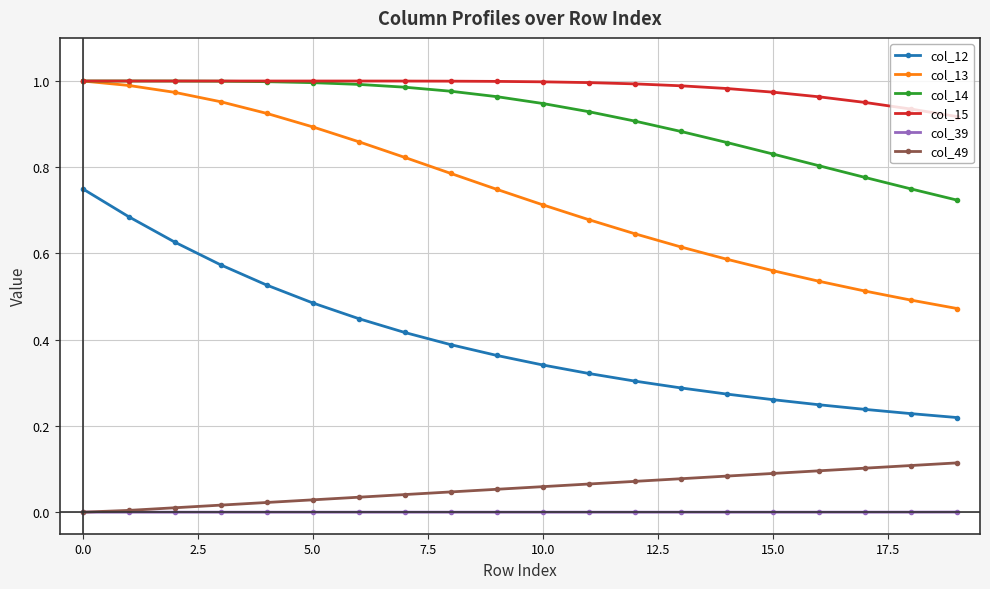

Which series has the largest total across all categories?

col_15